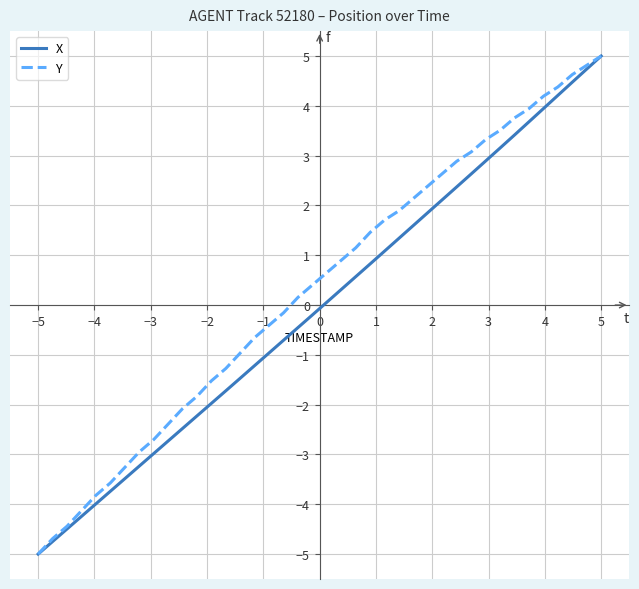

Which series has the largest total across all categories?

Y